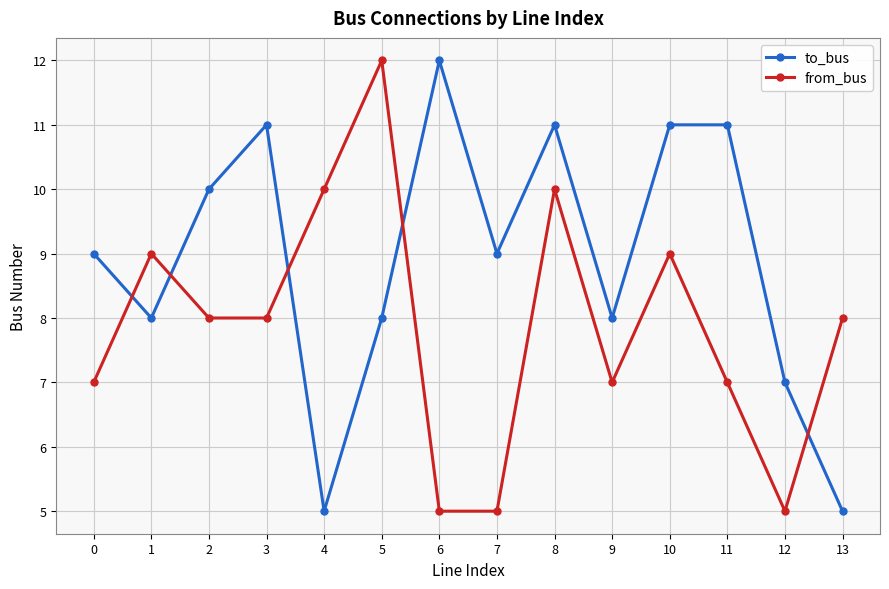

The from_bus series shows 5 at 6. True or false?

True